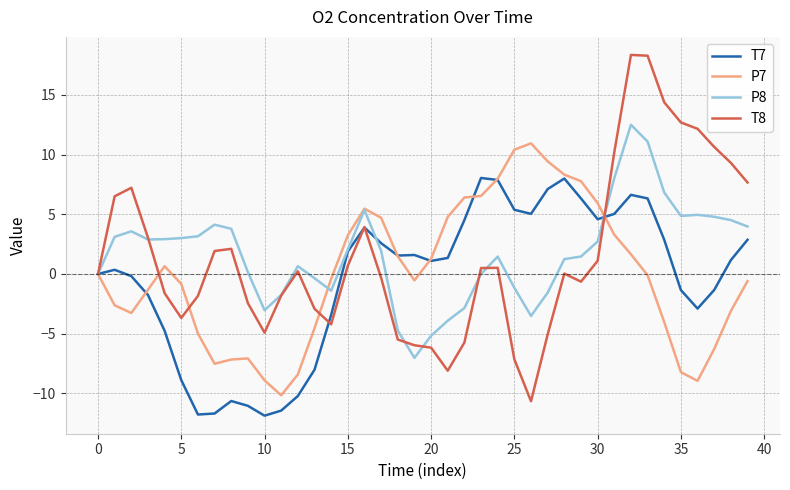

Which series has the largest range (max minus min)?

T8